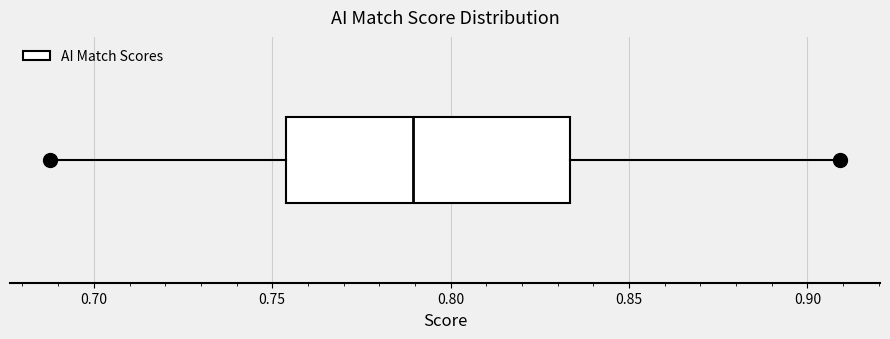

Where does the median line of the box sit on the x-axis? The values are not printed on the chart, so give them approximately, as read against the axis.

0.790